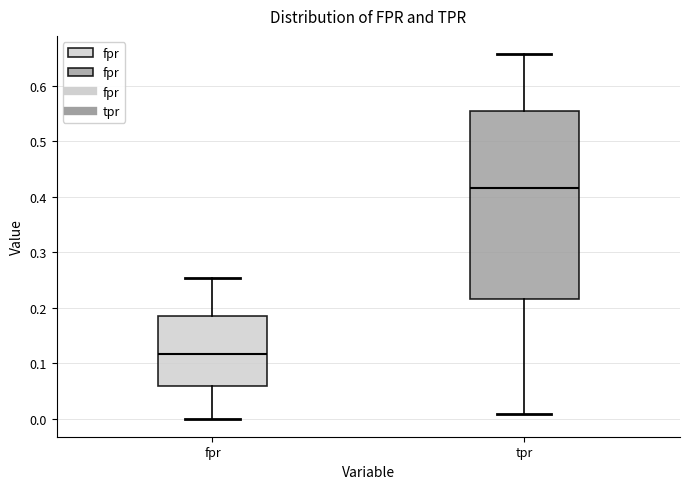

Which box's median line is the lowest?

fpr